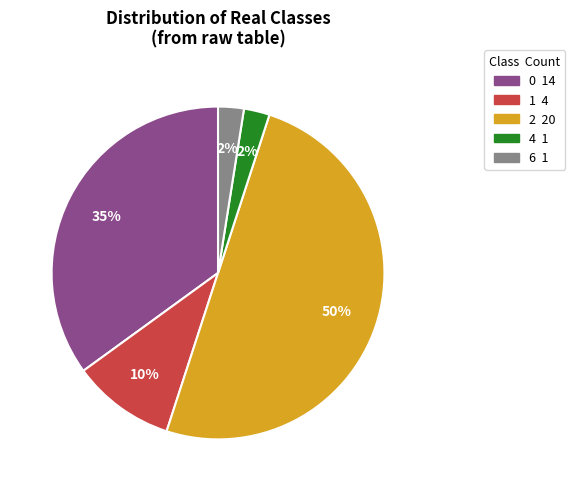

How many slices are in this pie chart?

5